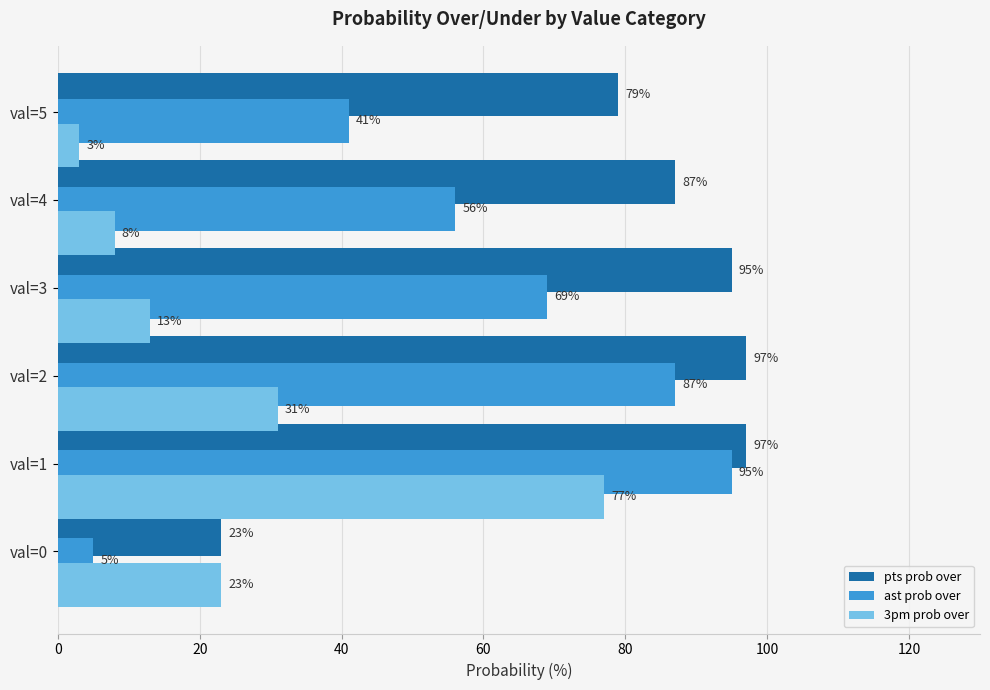

What is the maximum value for 3pm prob over?

77